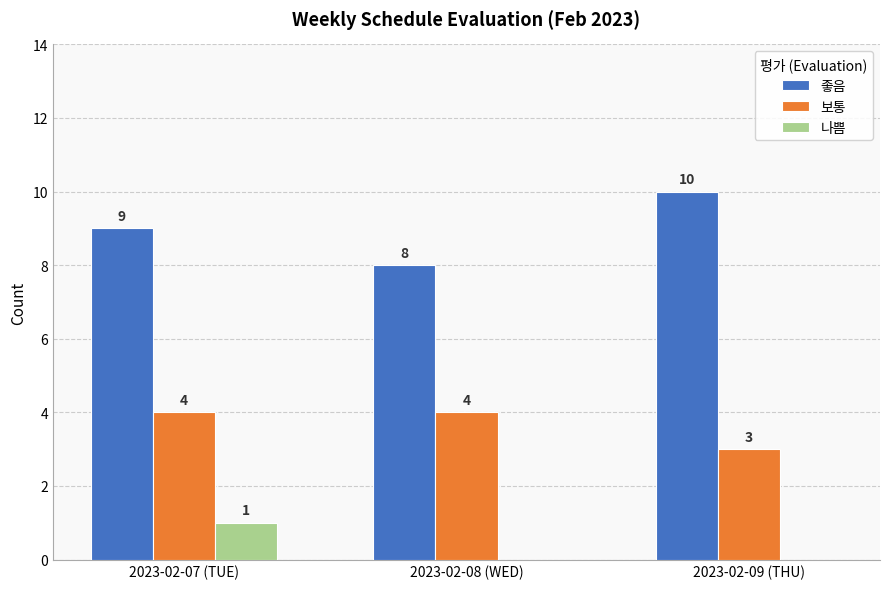

What are all the series names shown in the legend?

좋음, 보통, 나쁨